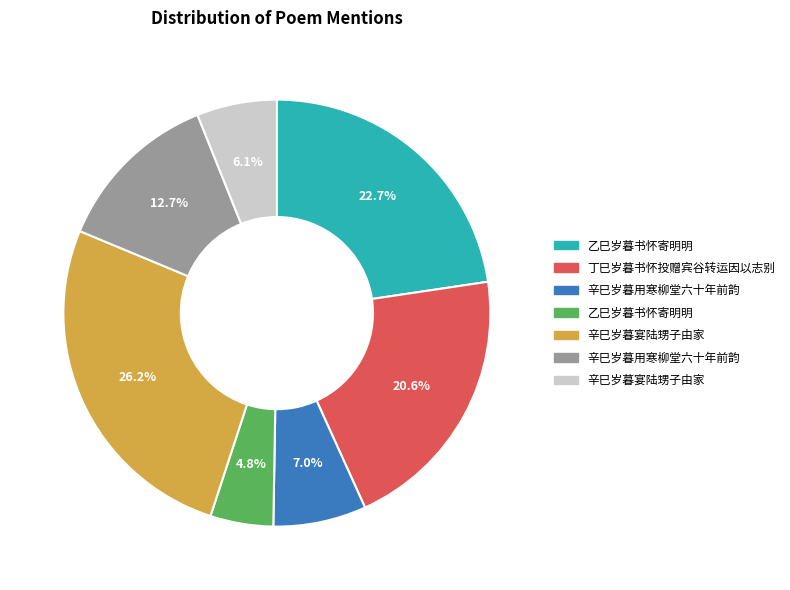

Does any single category account for the majority?

No